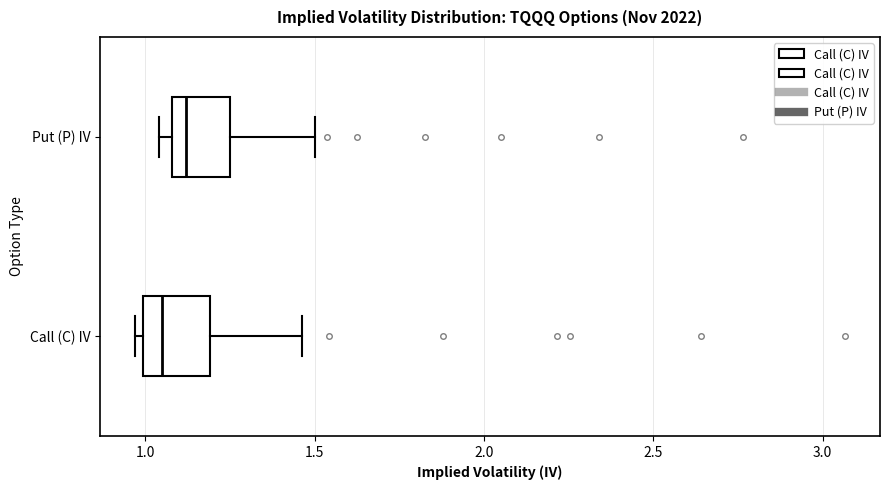

Reading bottom to top, transcribe this box plot: for each box, give where its median line is, the range the box spans, and where its two whiskers end, as read against the x-axis. The values are not printed on the chart, so give them approximately, as read against the axis.

Call (C) IV: median 1.05, box 1.00 to 1.20, whiskers 0.95 to 1.45
Put (P) IV: median 1.10 (just right of the box's left edge), box 1.10 to 1.25, whiskers 1.05 to 1.50